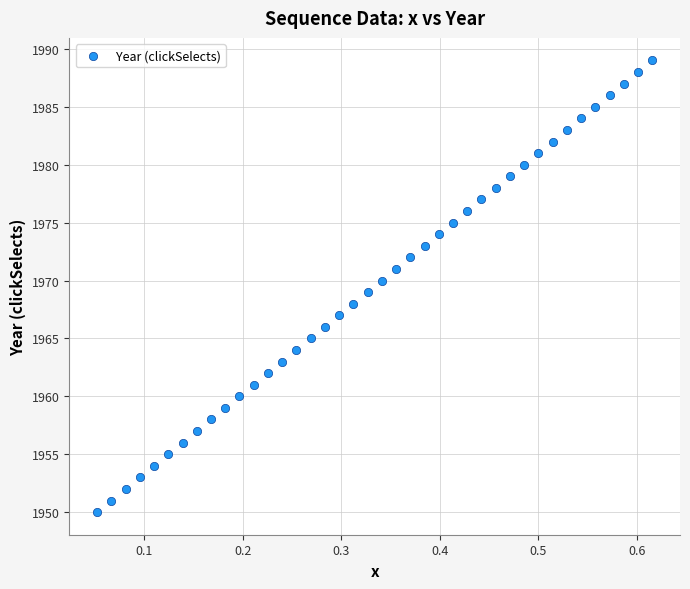

What is the range of Y values (max minus min)?

39